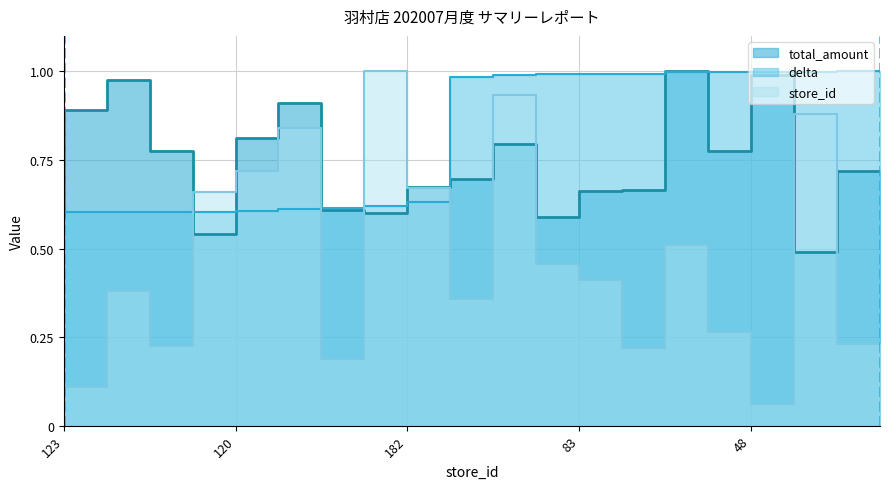

Between 11 and 170, which is larger?

170